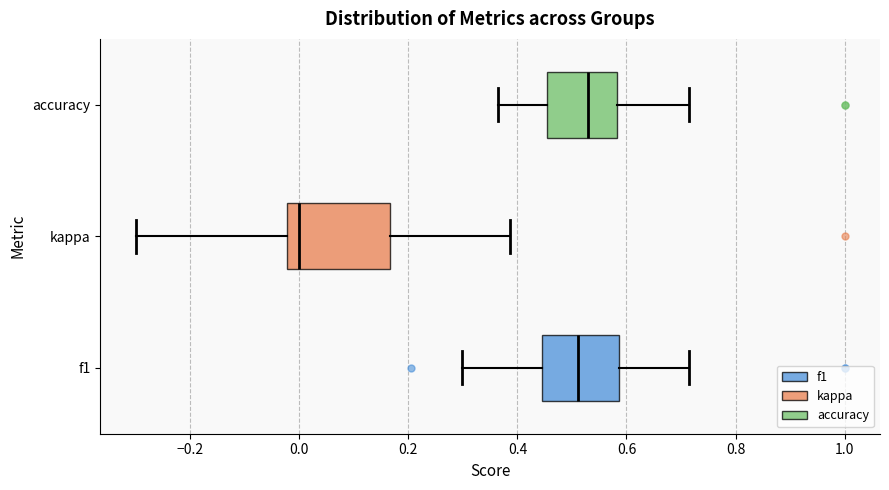

Which box is the widest, from its left edge to its right edge?

kappa